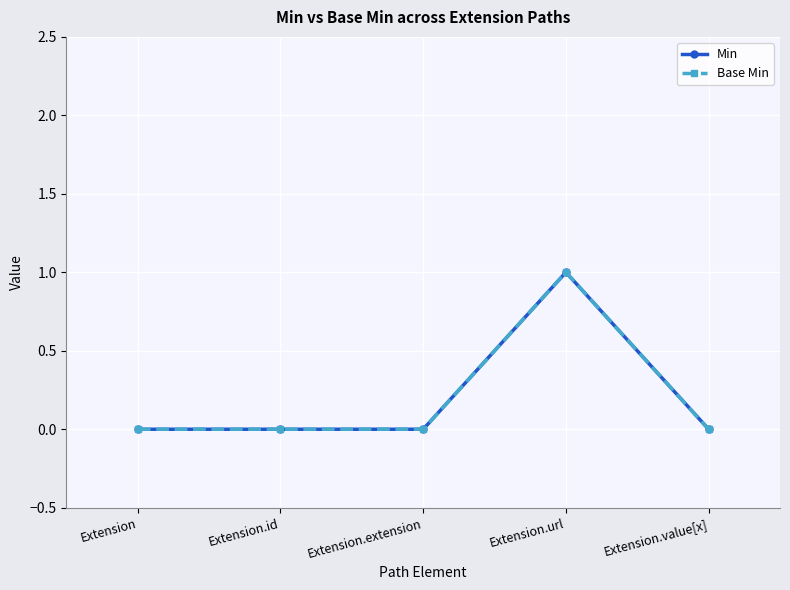

True or false: Base Min and Min intersect in this chart.

False